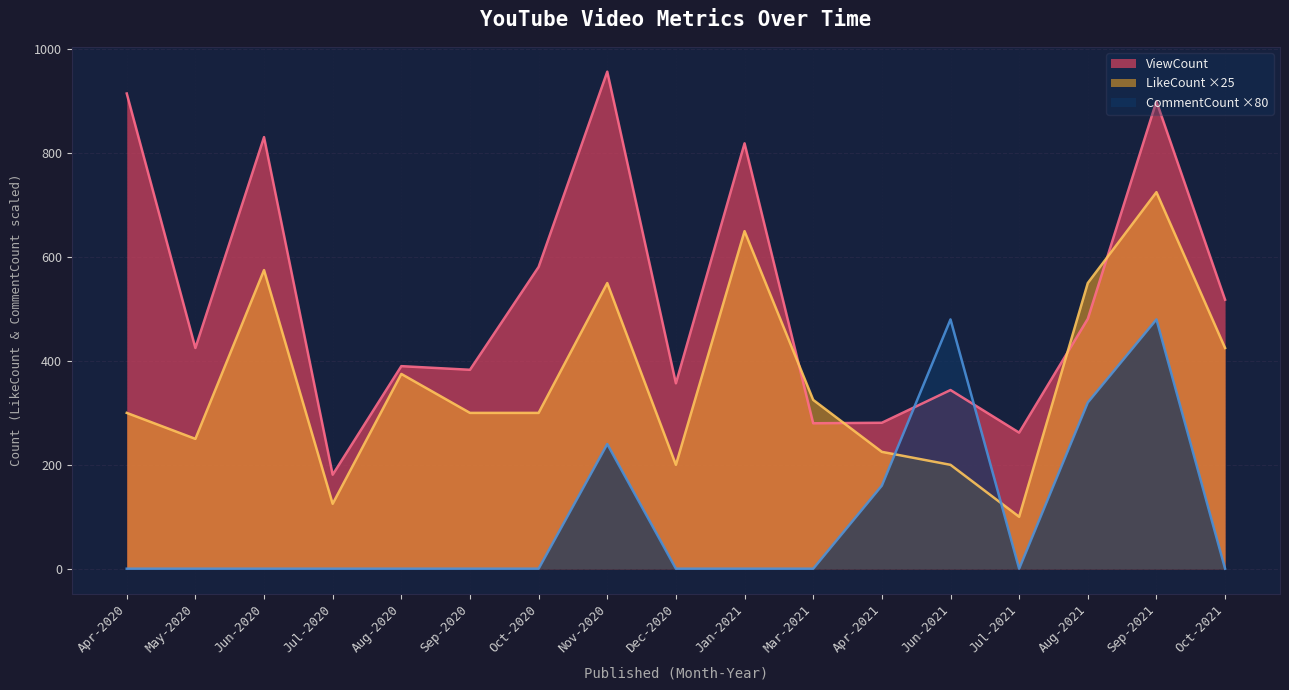

At how many categories does at least one series exceed 289?

14